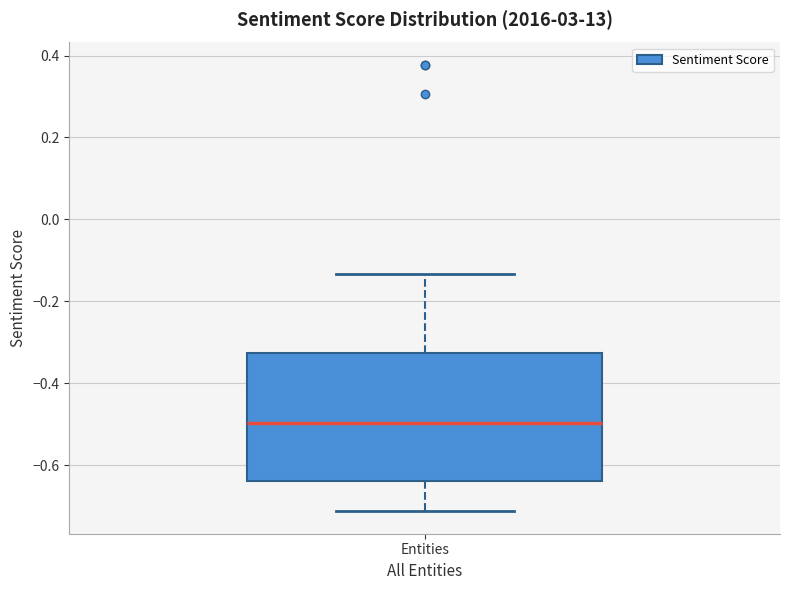

Where is the upper edge of the box for Entities on the y-axis? The values are not printed on the chart, so give them approximately, as read against the axis.

-0.32